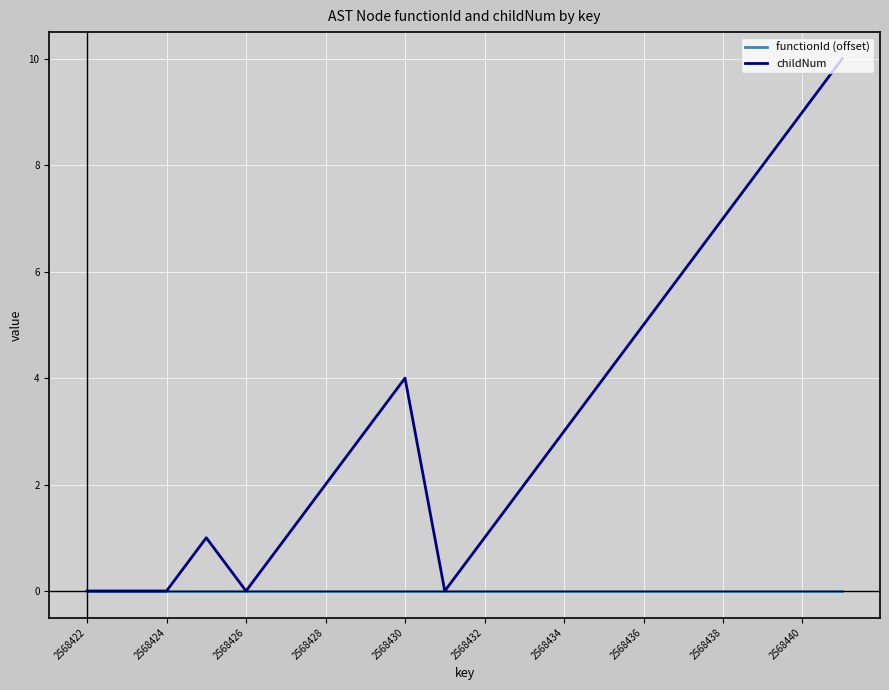

Which series has the widest spread of values?

childNum